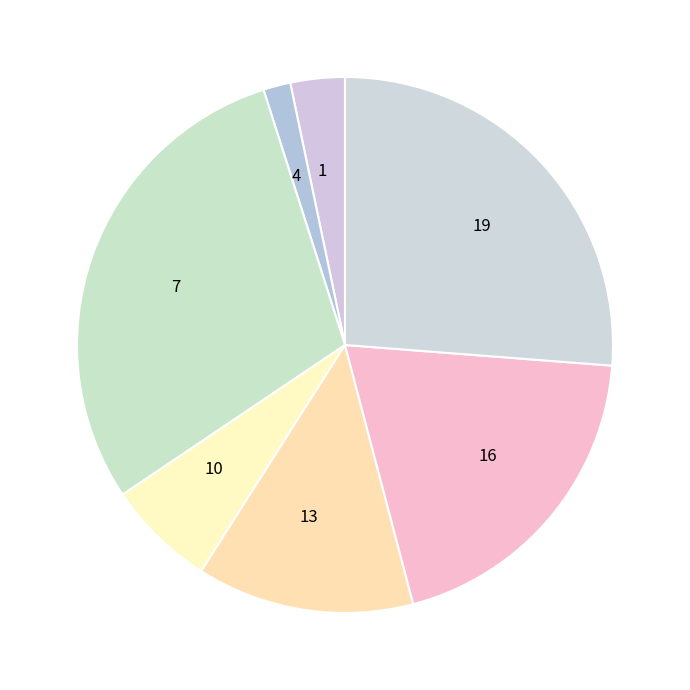

Which has a higher value, 19 or 10?

19